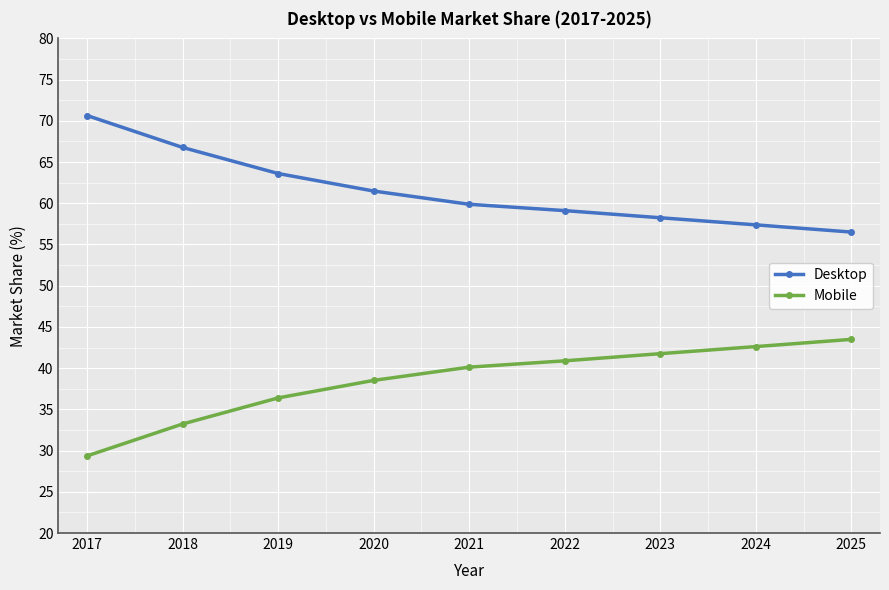

Rank the series by their average value, from lowest to highest.

Mobile, Desktop